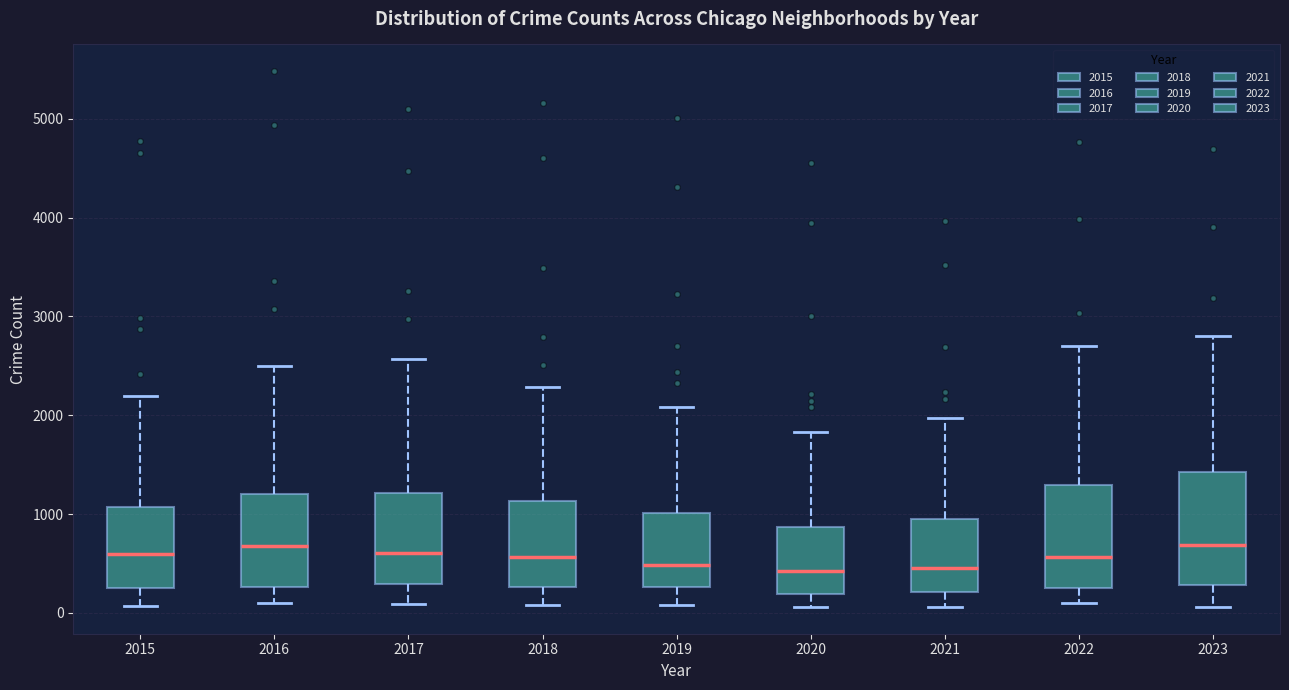

Where does the upper whisker of the box at x = 2023 end on the y-axis? The values are not printed on the chart, so give them approximately, as read against the axis.

2800